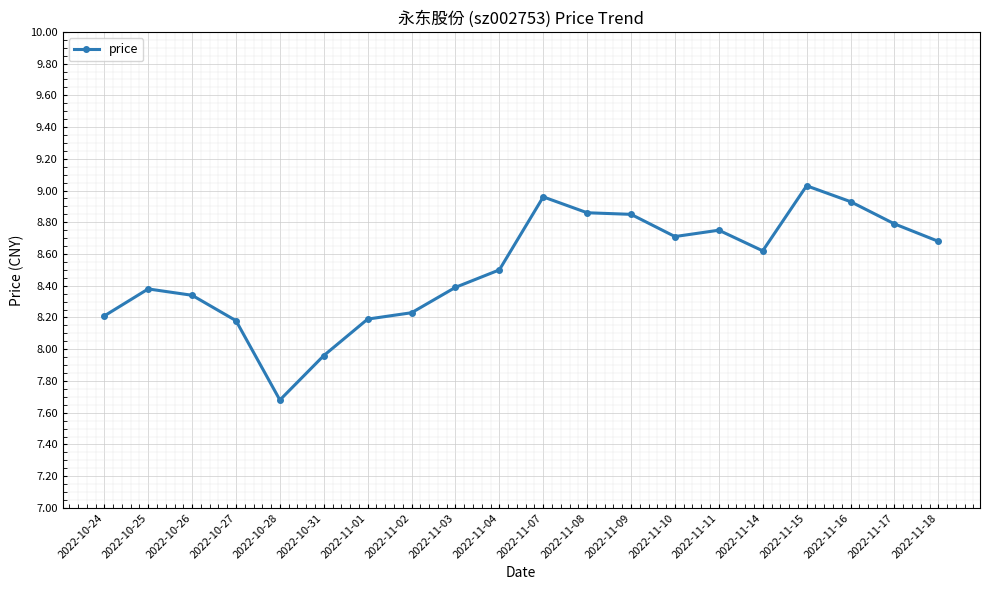

Which category has the highest value across all series?

2022-11-15